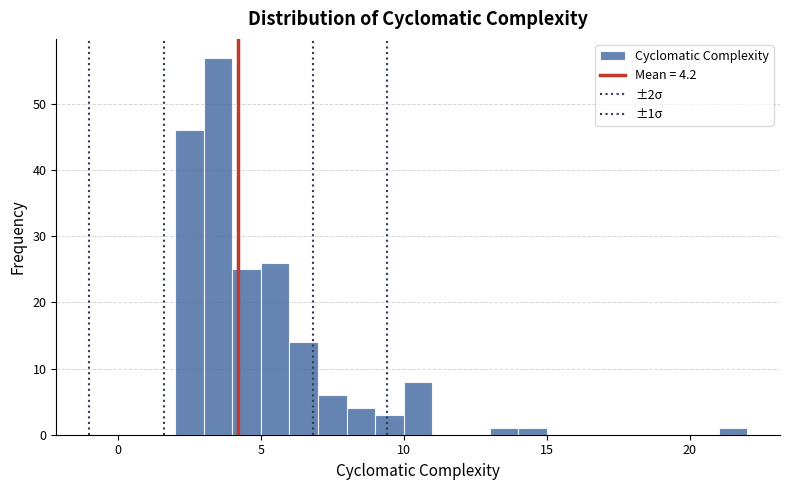

Read against the x-axis, roughly where is the centre of the tallest bar?

3.5